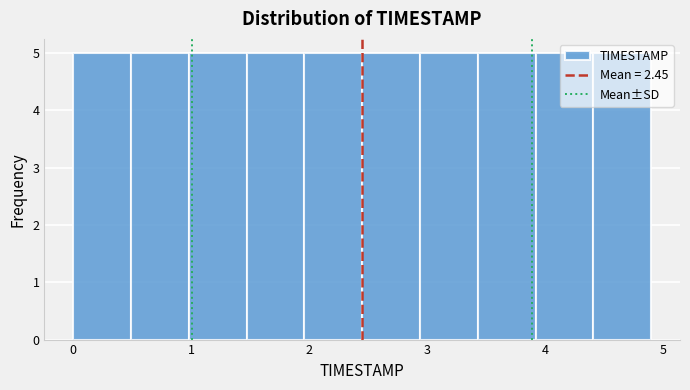

Reading left to right, transcribe this chart: for each bar, give the range it covers on the x-axis and its height. Neither the bar edges nor the heights are printed on the chart, so give them approximately, as read against the axes.

0.00 to 0.49: 5
0.49 to 0.98: 5
0.98 to 1.47: 5
1.47 to 1.96: 5
1.96 to 2.45: 5
2.45 to 2.94: 5
2.94 to 3.43: 5
3.43 to 3.92: 5
3.92 to 4.41: 5
4.41 to 4.90: 5